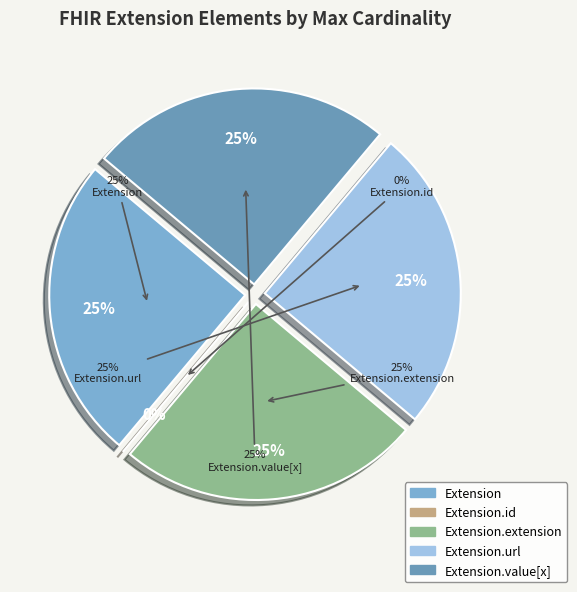

Which slice is the largest?

Extension